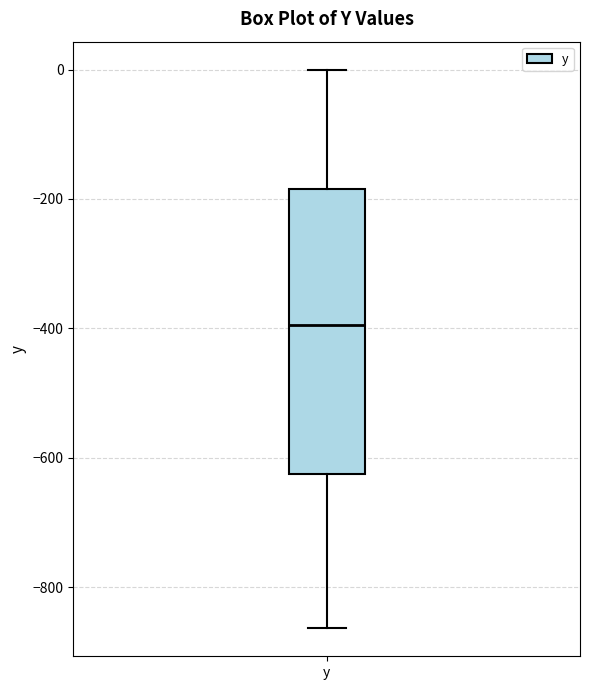

Transcribe this box plot: give where the median line is, the range the box spans, and where the two whiskers end, as read against the y-axis. The values are not printed on the chart, so give them approximately, as read against the axis.

median -400, box -620 to -180, whiskers -860 to 0